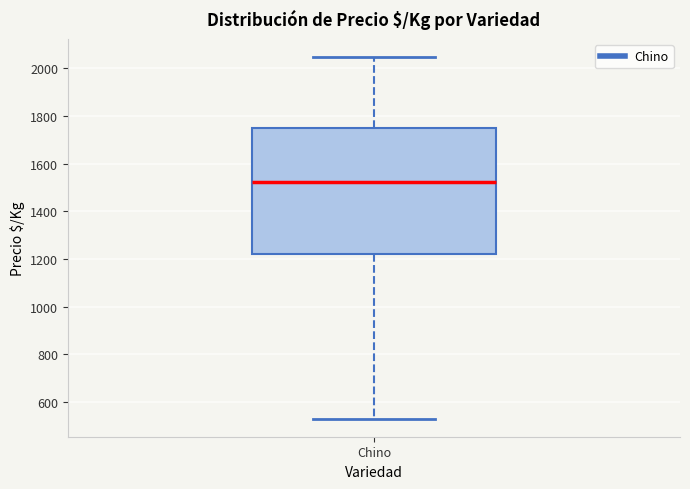

Where does the median line of the box for Chino sit on the y-axis? The values are not printed on the chart, so give them approximately, as read against the axis.

1520